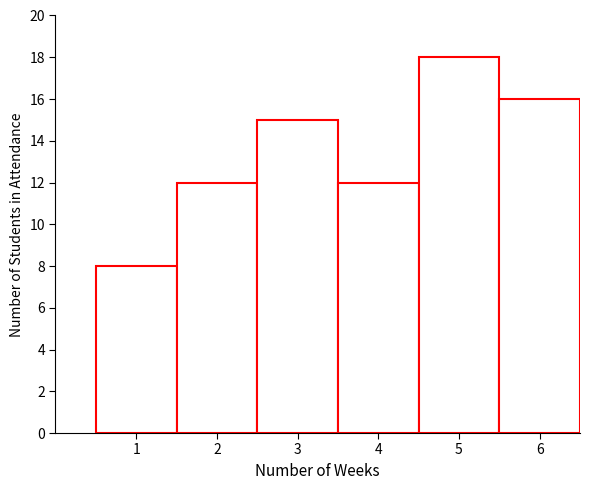

Reading left to right, transcribe this chart: for each bar, give the range it covers on the x-axis and its height. The values are not printed on the chart, so give them approximately, as read against the axis.

0.5 to 1.5: 8
1.5 to 2.5: 12
2.5 to 3.5: 15
3.5 to 4.5: 12
4.5 to 5.5: 18
5.5 to 6.5: 16